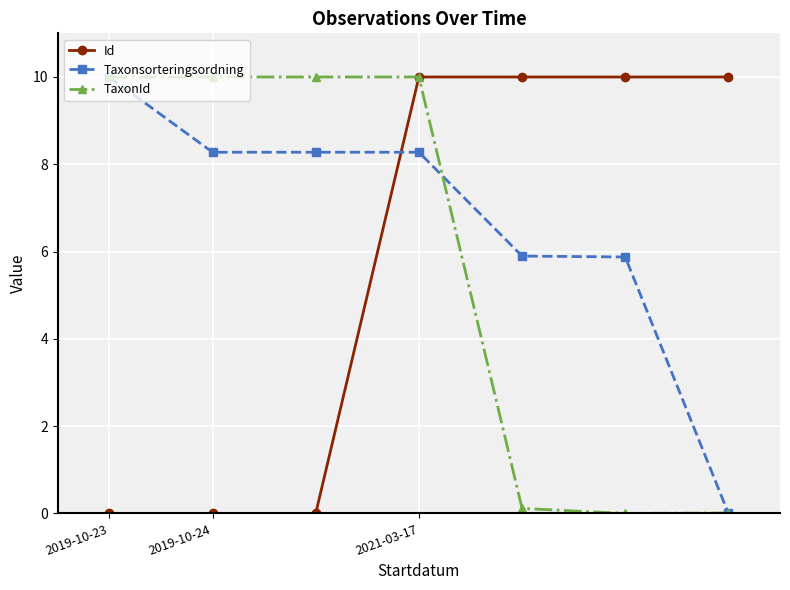

At how many categories does at least one series exceed 2?

7